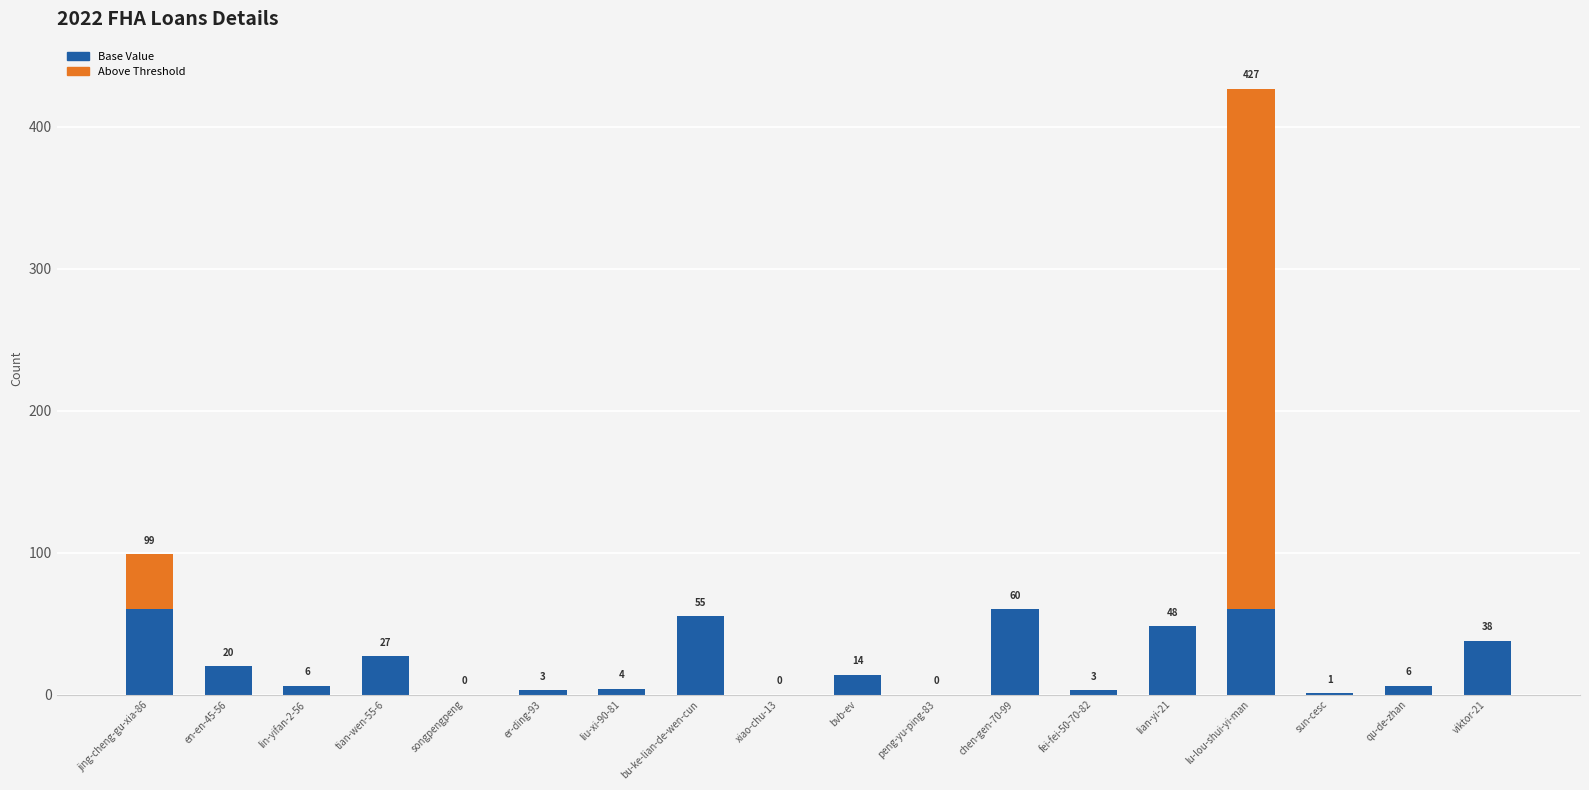

What is the label of the 1st bar from the right?

viktor-21